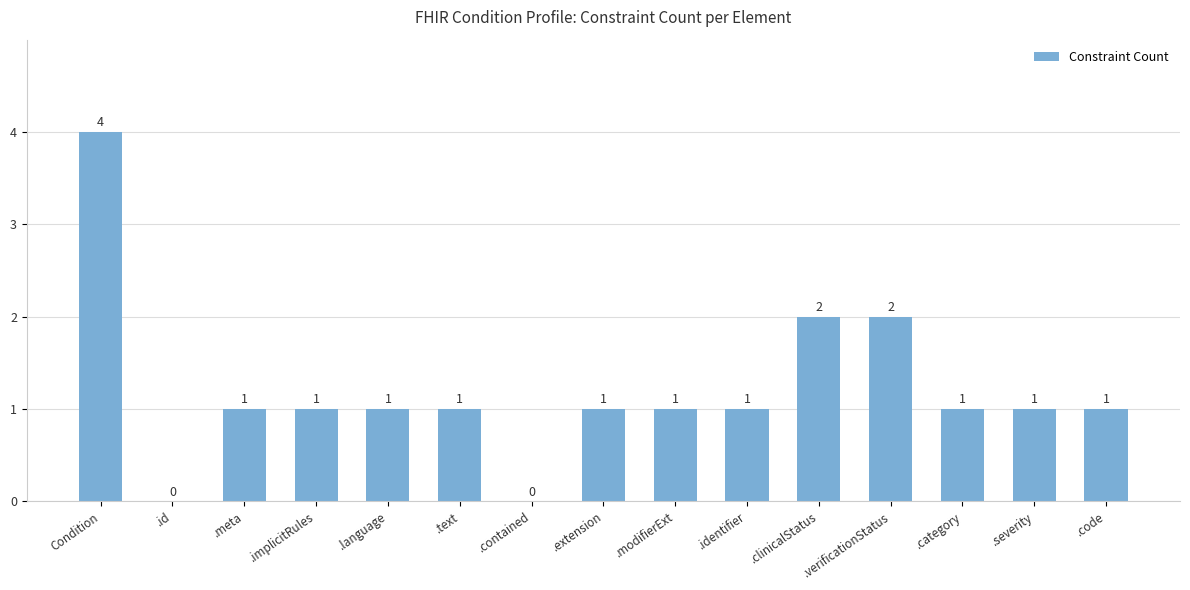

Are the bars grouped side by side (vs. stacked)?

No